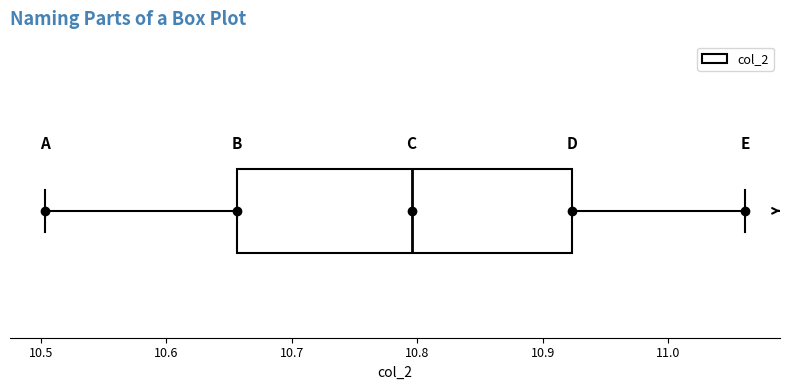

Where does the median line of the box sit on the x-axis? The values are not printed on the chart, so give them approximately, as read against the axis.

10.80